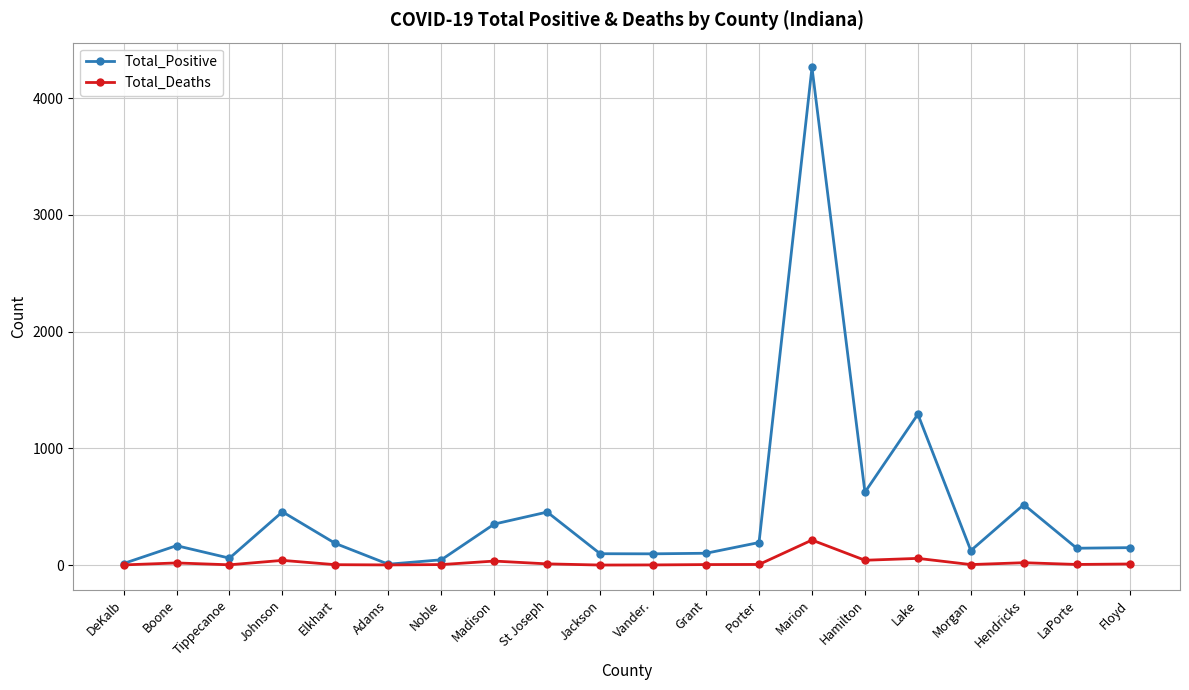

The Total_Positive series shows 96 at Vander.. True or false?

True